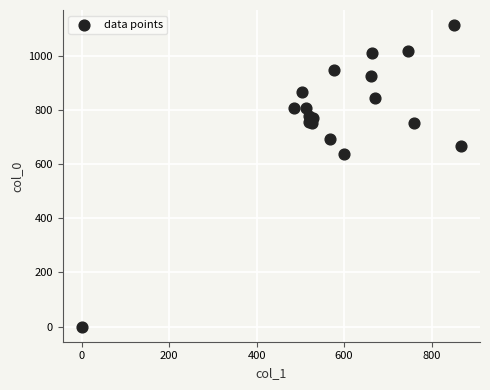

What Y value in the scatter plot is closest to 556?

636.7